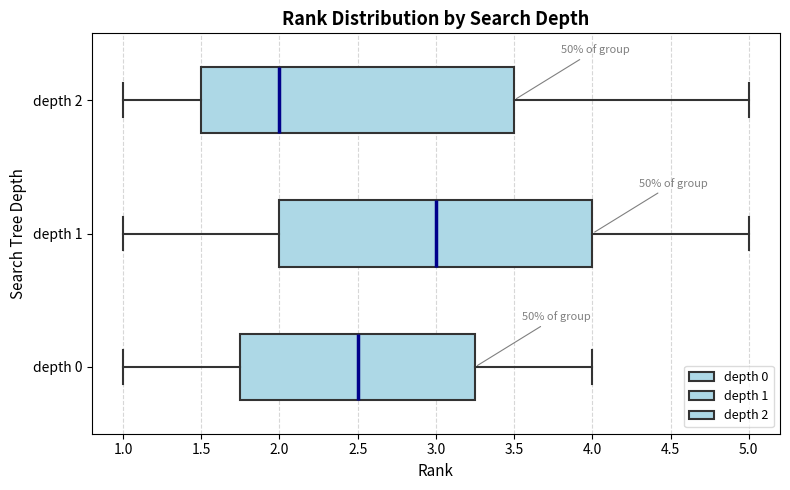

Which box has the furthest to the left median line?

depth 2